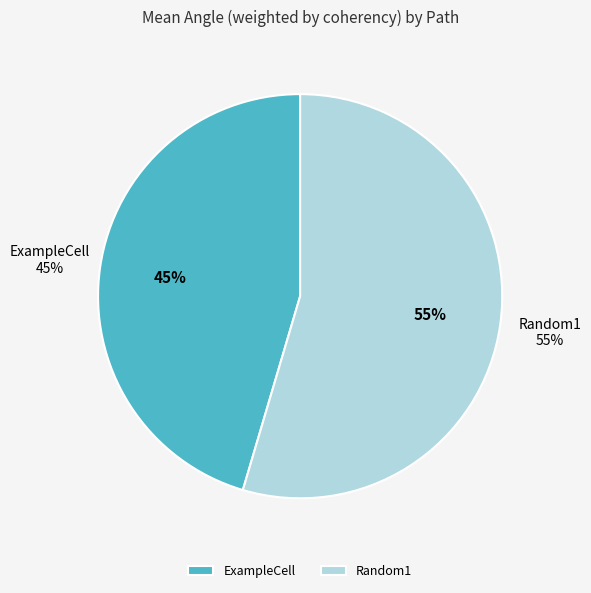

To the nearest percent, what portion does Random1 represent?

55%